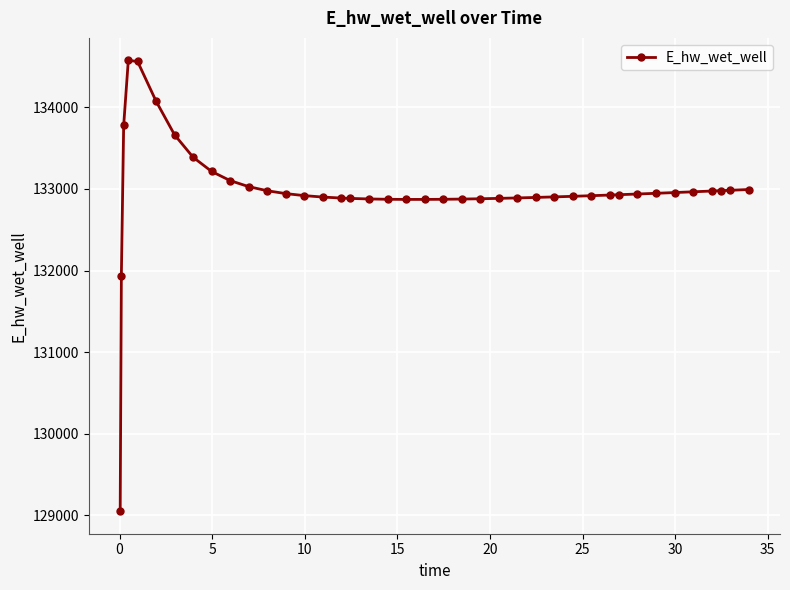

What is the average value?

132975.4